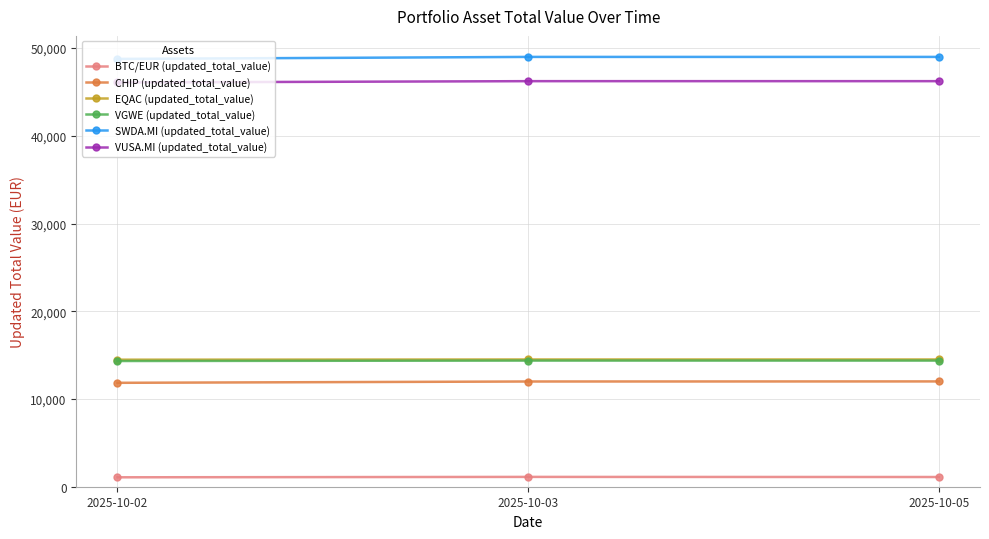

The value of VUSA.MI (updated_total_value) at 2025-10-03 is 31545.3. True or false?

False